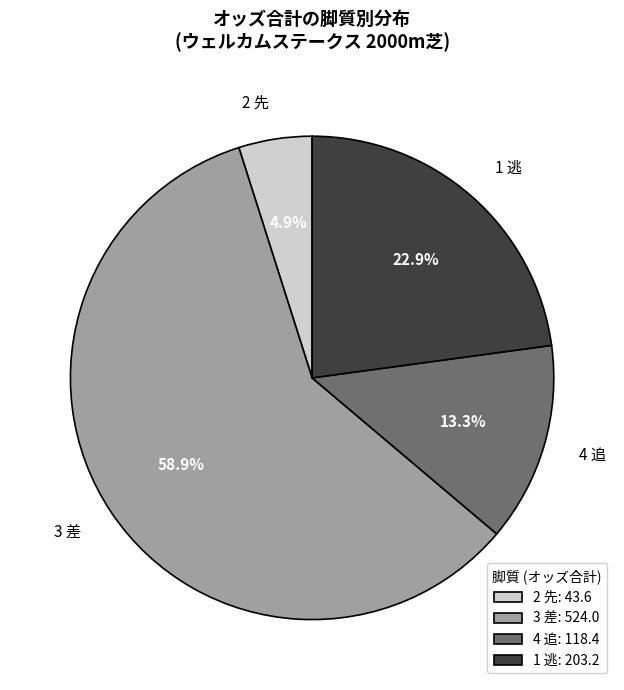

Does any single category account for the majority?

Yes